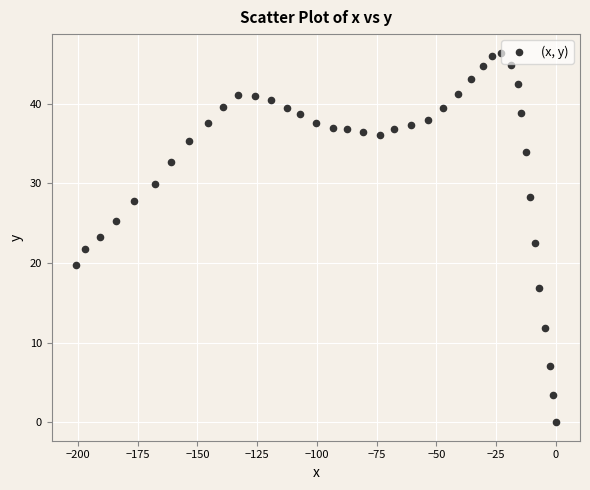

What is the range of X values (max minus min)?

200.9